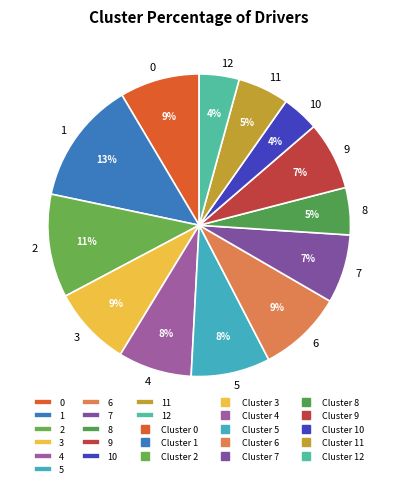

How many segments does this pie chart have?

13